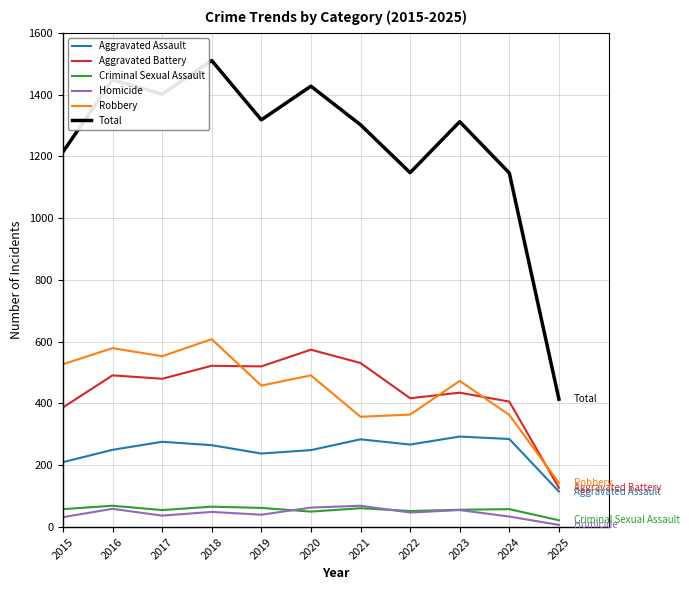

What is the average value of the Total series?

1240